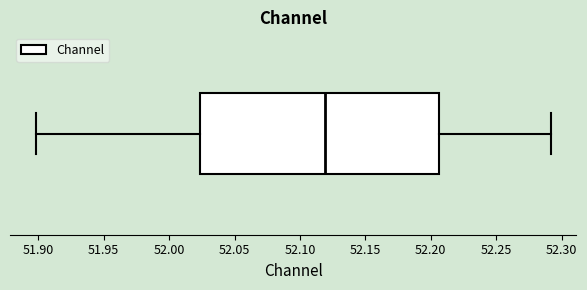

Transcribe this box plot: give where the median line is, the range the box spans, and where the two whiskers end, as read against the x-axis. The values are not printed on the chart, so give them approximately, as read against the axis.

median 52.120, box 52.025 to 52.205, whiskers 51.900 to 52.290